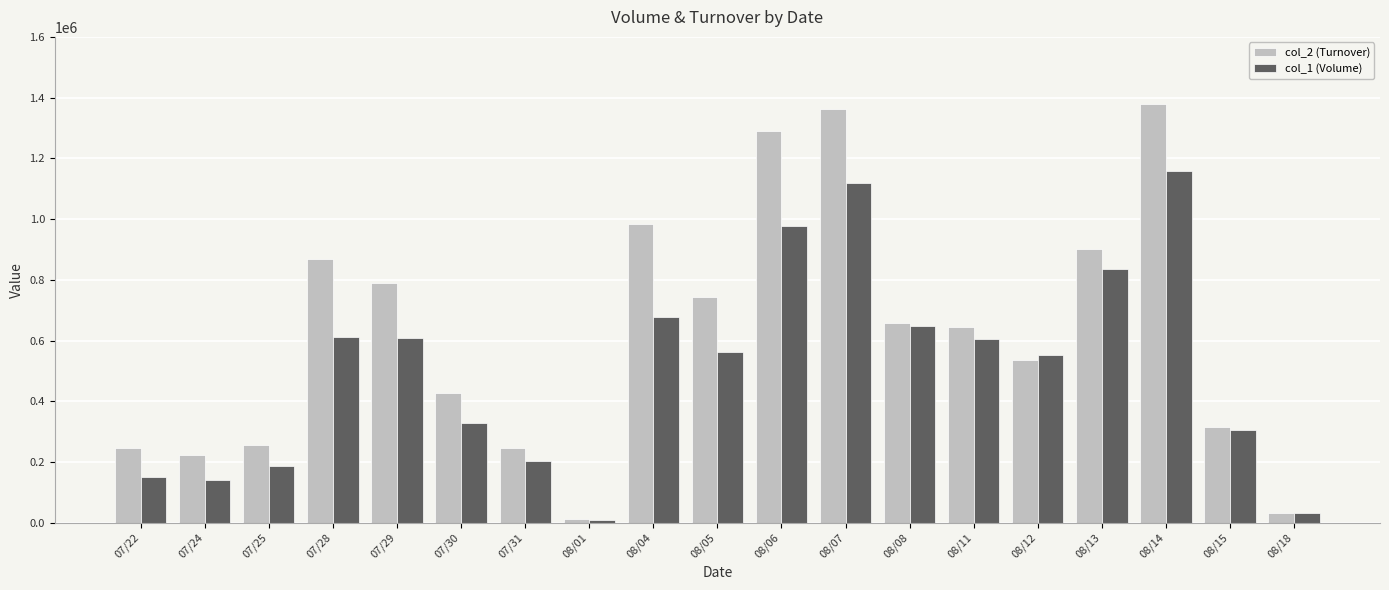

Which label corresponds to the largest value in the chart?

08/14